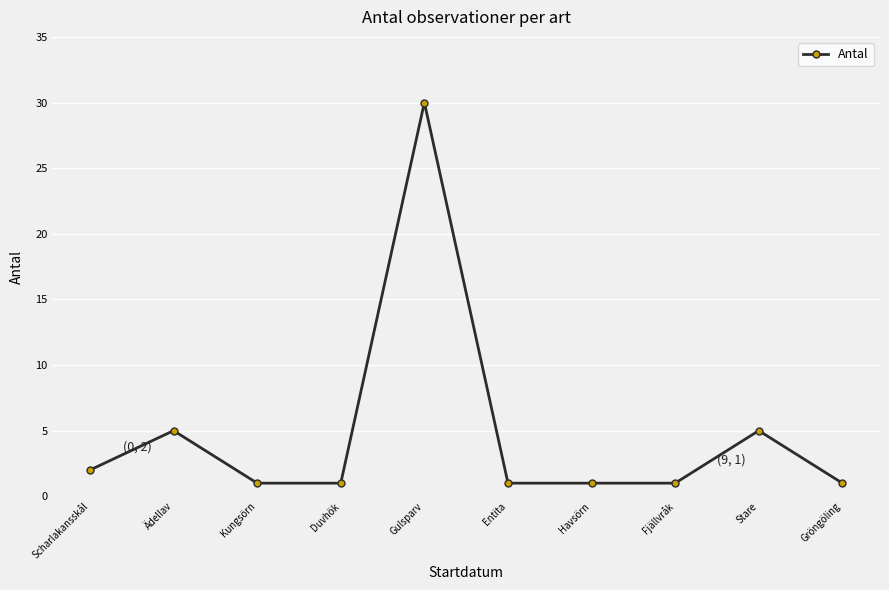

Read the value at Gröngöling.

1